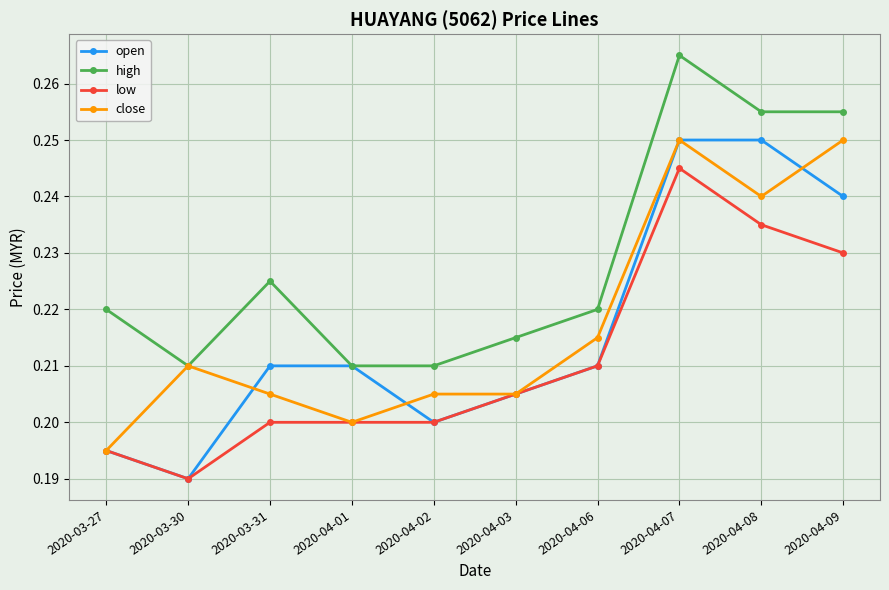

Does the chart display data point markers on the line(s)?

Yes